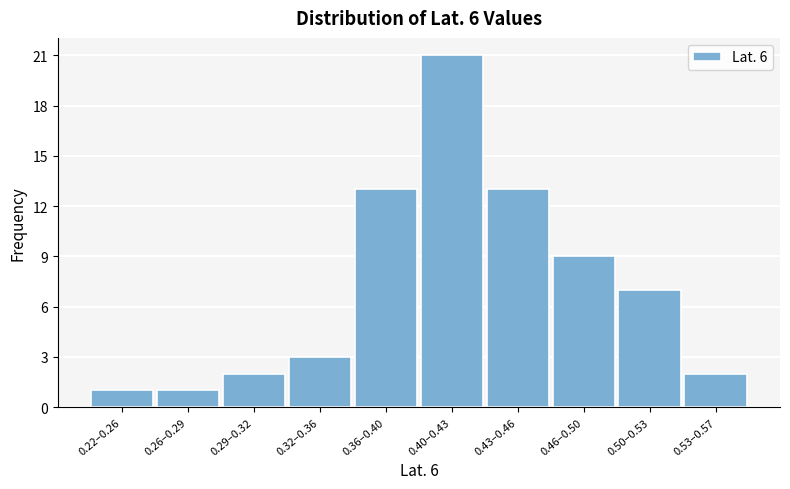

Reading right to left, transcribe all the data shown in this chart.

2	7	9	13	21	13	3	2	1	1